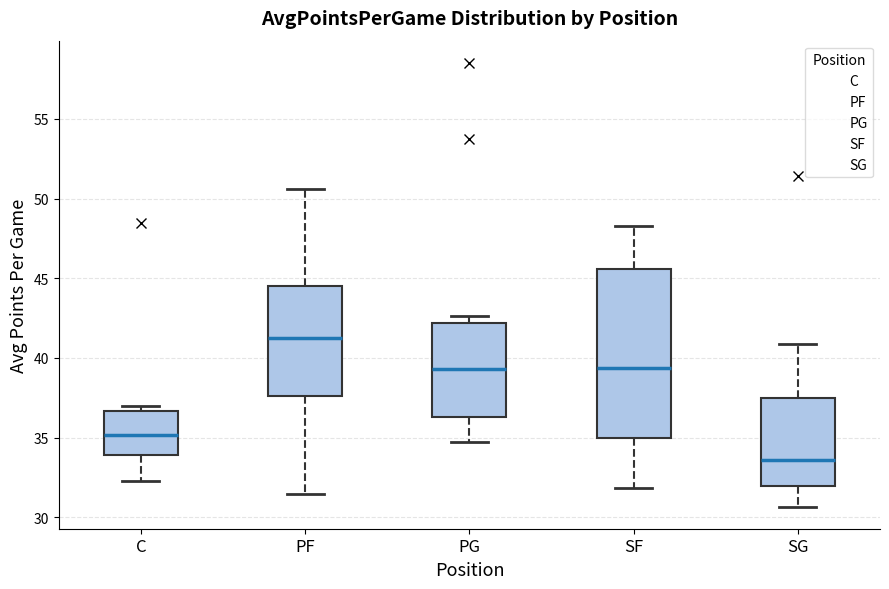

Reading left to right, transcribe this box plot: for each box, give where its median line is, the range the box spans, and where its two whiskers end, as read against the y-axis. The values are not printed on the chart, so give them approximately, as read against the axis.

C: median 35.0, box 34.0 to 36.5, whiskers 32.5 to 37.0
PF: median 41.0, box 37.5 to 44.5, whiskers 31.5 to 50.5
PG: median 39.5, box 36.5 to 42.0, whiskers 35.0 to 42.5
SF: median 39.5, box 35.0 to 45.5, whiskers 32.0 to 48.5
SG: median 33.5, box 32.0 to 37.5, whiskers 30.5 to 41.0